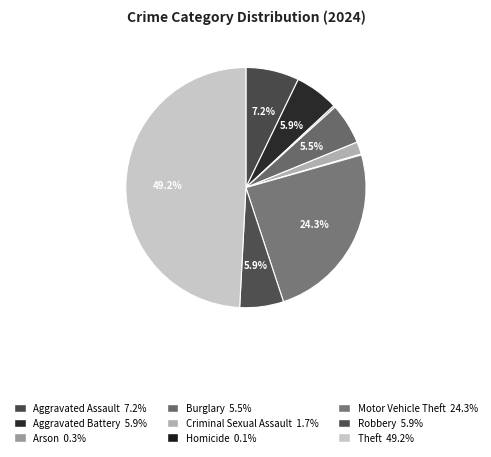

How many segments does this pie chart have?

9